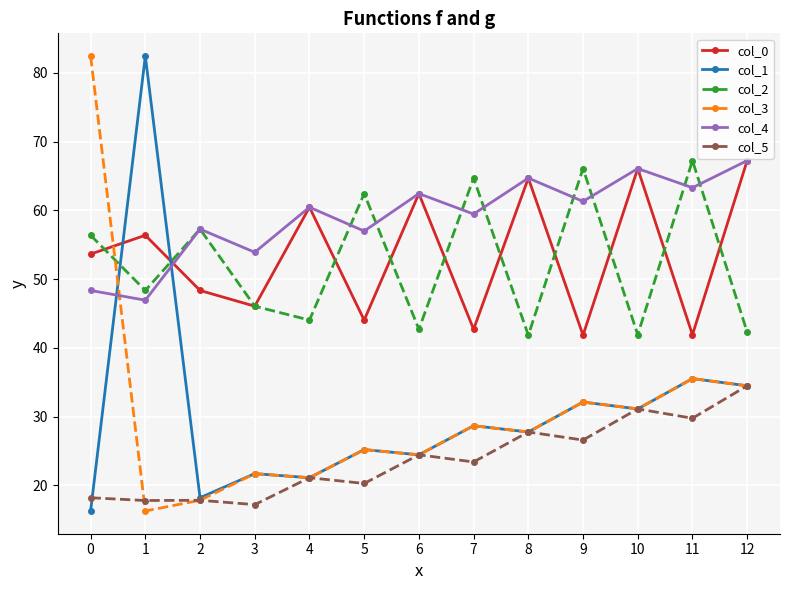

What is the spread (max minus min) of values at 6?

38.0